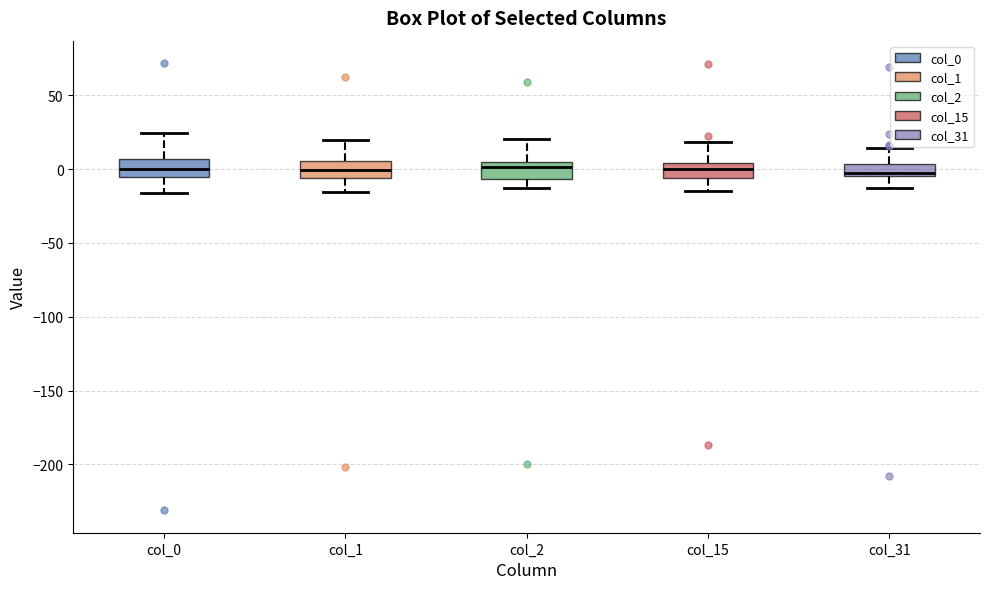

Reading left to right, read every box against the y-axis: the position of its median line, the range the box covers, and the ends of its whiskers. The values are not printed on the chart, so give them approximately, as read against the axis.

col_0: median 0, box -5 to 5, whiskers -15 to 25
col_1: median 0, box -5 to 5, whiskers -15 to 20
col_2: median 0, box -5 to 5, whiskers -15 to 20
col_15: median 0, box -5 to 5, whiskers -15 to 20
col_31: median 0, box -5 to 5, whiskers -15 to 15